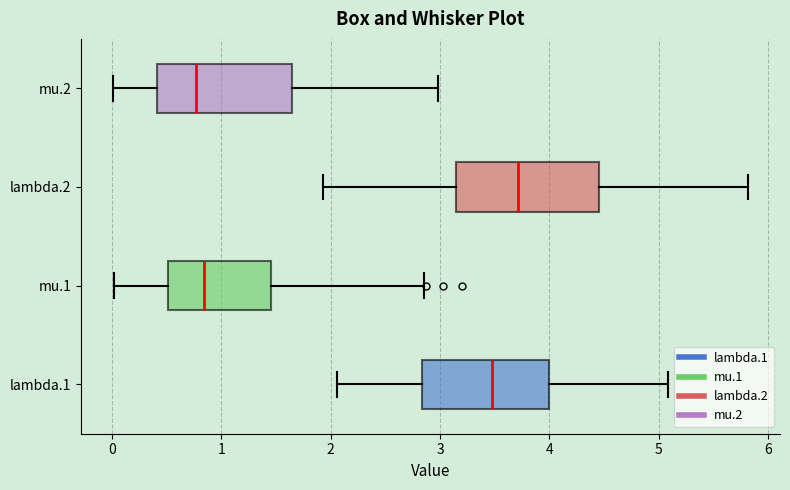

Reading bottom to top, transcribe this box plot: for each box, give where its median line is, the range the box spans, and where its two whiskers end, as read against the x-axis. The values are not printed on the chart, so give them approximately, as read against the axis.

lambda.1: median 3.5, box 2.8 to 4.0, whiskers 2.1 to 5.1
mu.1: median 0.8, box 0.5 to 1.5, whiskers 0.0 to 2.9
lambda.2: median 3.7, box 3.1 to 4.5, whiskers 1.9 to 5.8
mu.2: median 0.8, box 0.4 to 1.6, whiskers 0.0 to 3.0